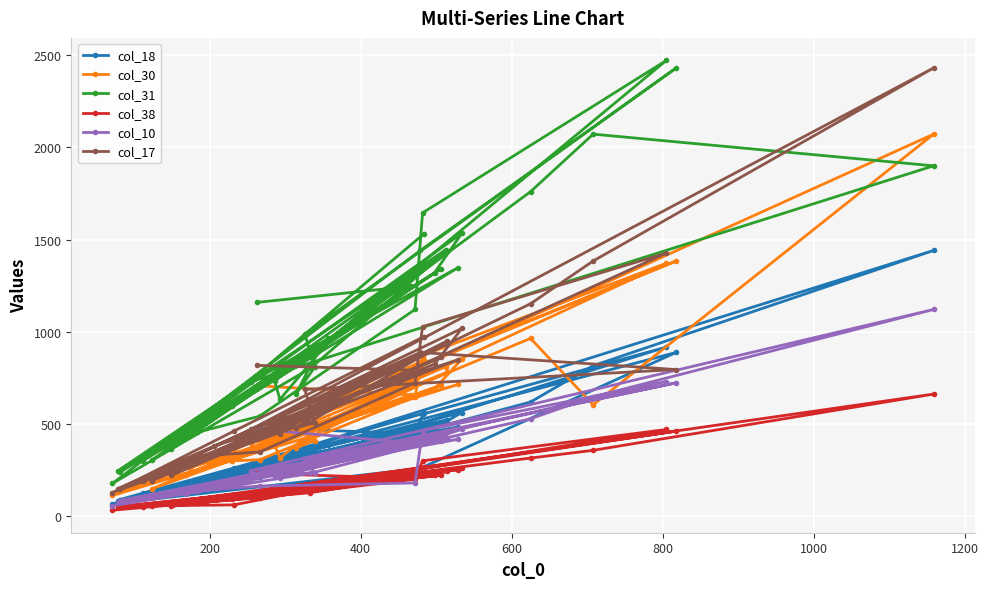

What are all the series names shown in the legend?

col_18, col_30, col_31, col_38, col_10, col_17